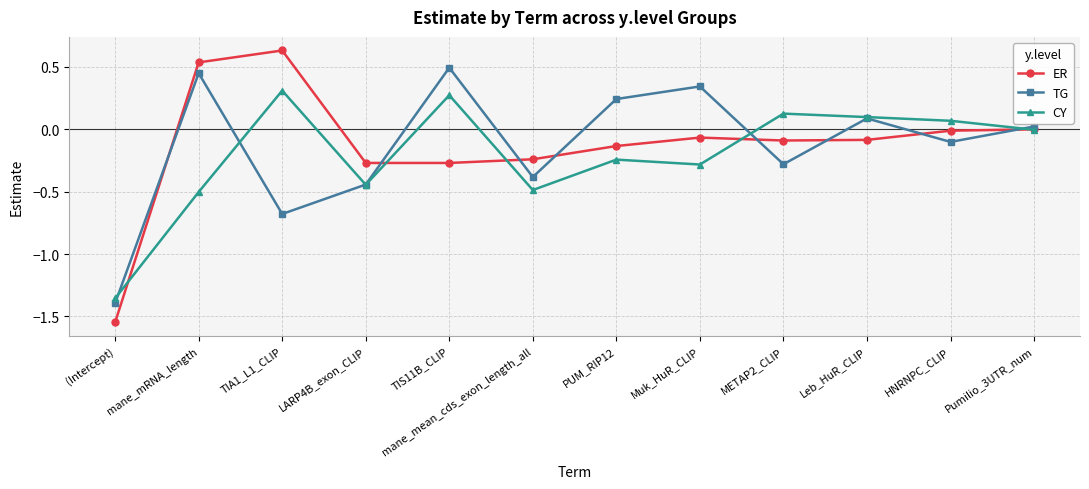

At which category does the chart reach its minimum across all series?

(Intercept)